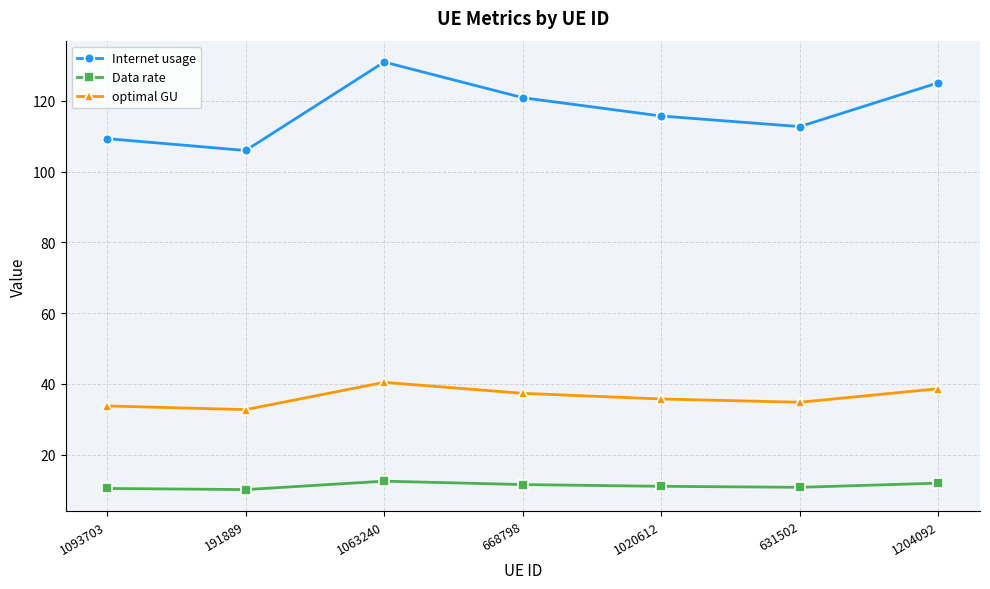

At which category does Internet usage reach its first local peak?

1063240